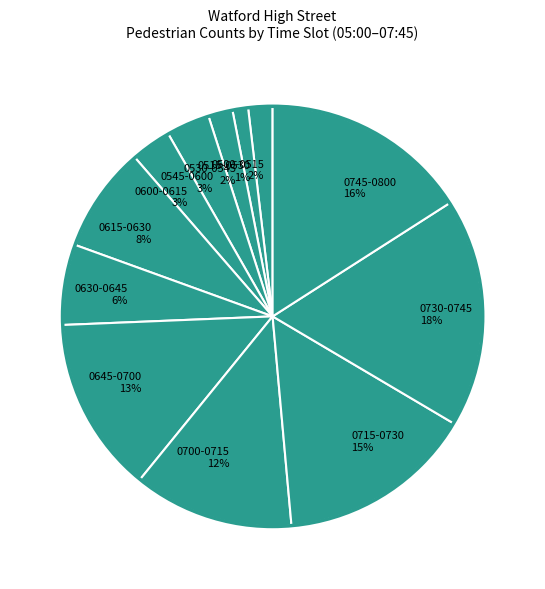

To the nearest percent, what is the average slice percentage?

8%